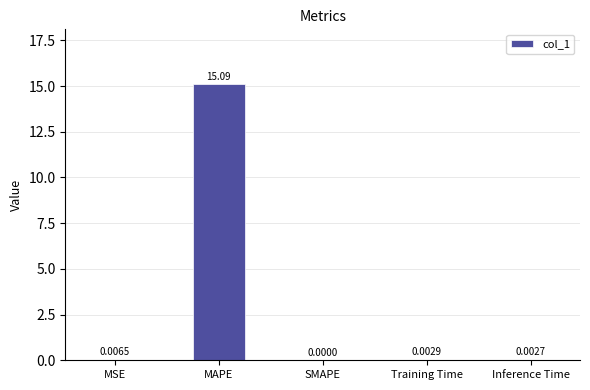

At which category does the chart reach its peak across all series?

MAPE